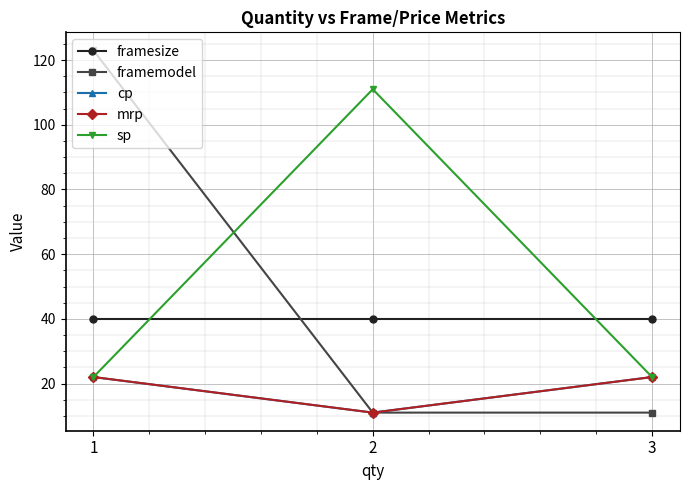

How many sp values are between 22 and 111?

3